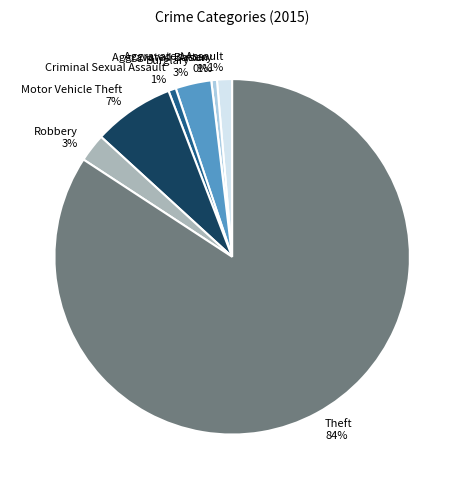

What is the change in value from Aggravated Battery to Criminal Sexual Assault?

+1